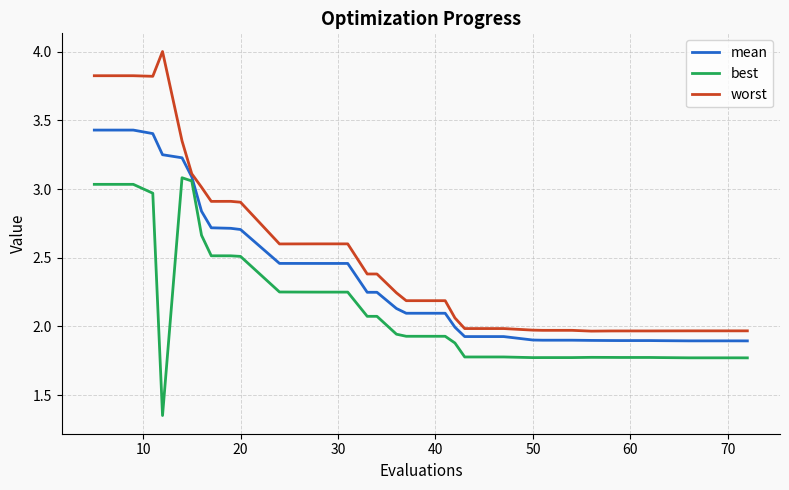

What is the maximum value for mean?

3.4